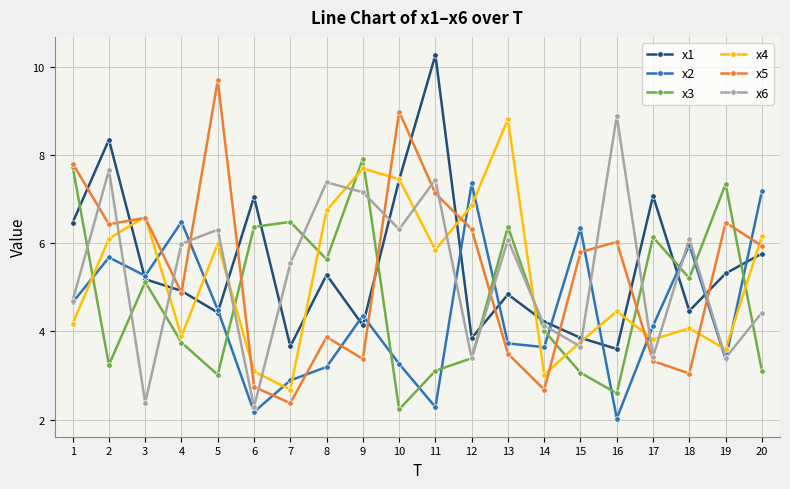

Is it true that x4 equals 3.6 at 19?

True